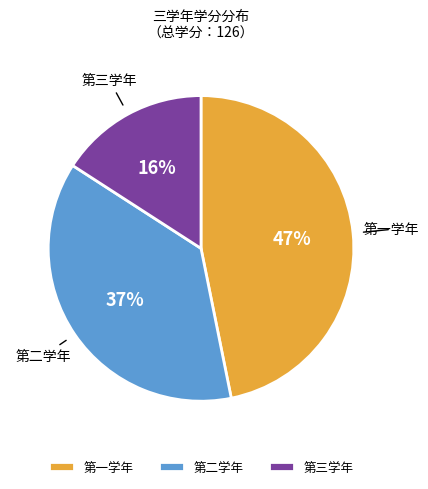

Count the number of slices in the pie.

3